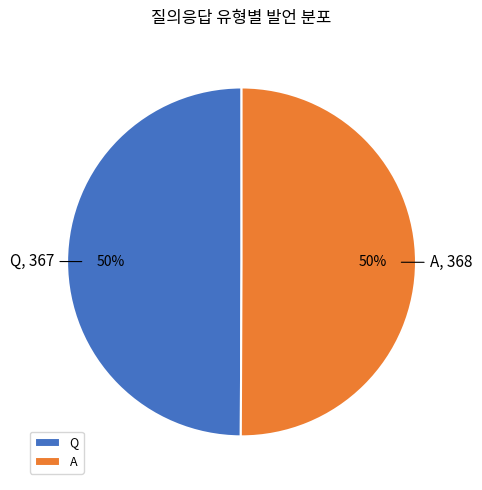

To the nearest percent, what portion does Q represent?

50%